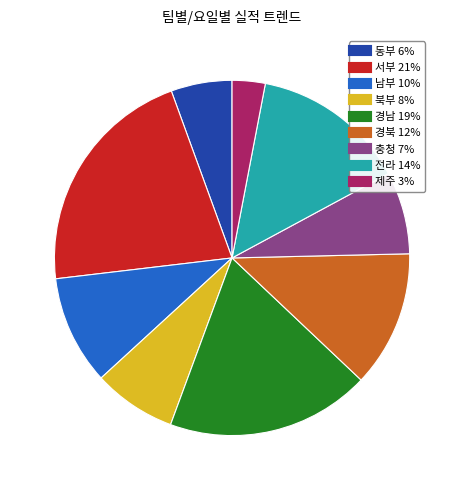

What is the ratio of the value at 남부 to the value at 경북?

0.8